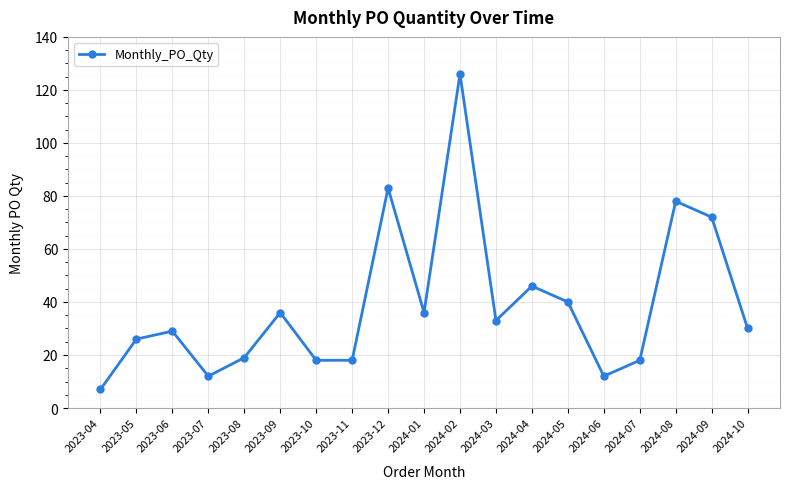

What position from the left is 2024-07?

16